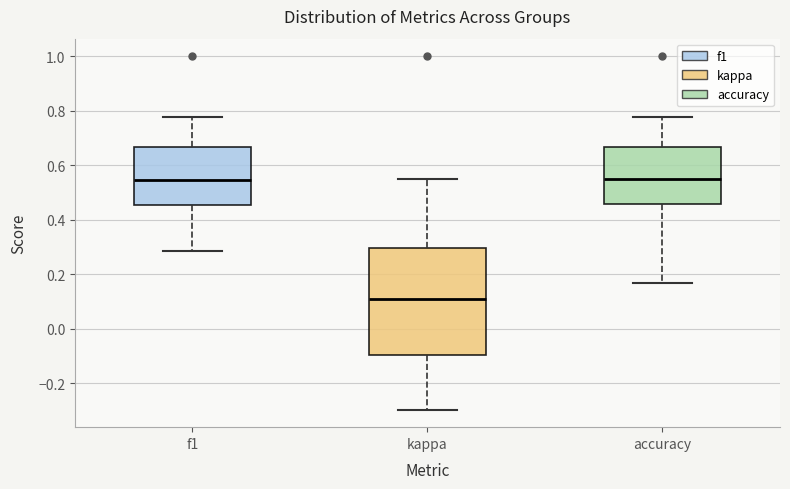

Reading left to right, read every box against the y-axis: the position of its median line, the range the box covers, and the ends of its whiskers. The values are not printed on the chart, so give them approximately, as read against the axis.

f1: median 0.54, box 0.46 to 0.66, whiskers 0.28 to 0.78
kappa: median 0.10, box -0.10 to 0.30, whiskers -0.30 to 0.56
accuracy: median 0.54, box 0.46 to 0.66, whiskers 0.16 to 0.78